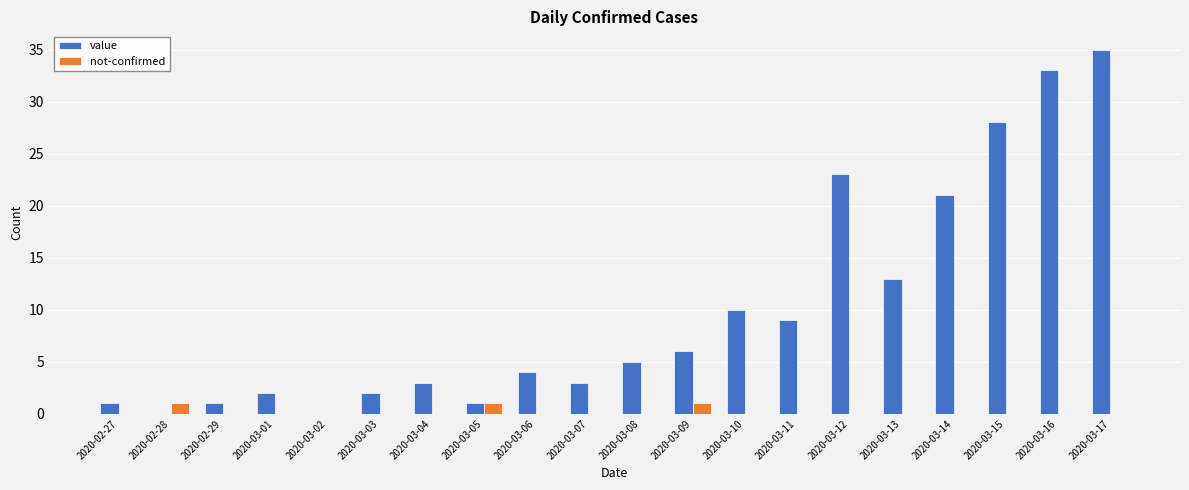

Reading left to right, list all the values displayed in this chart.

value: 1	0	1	2	0	2	3	1	4	3	5	6	10	9	23	13	21	28	33	35
not-confirmed: 0	1	0	0	0	0	0	1	0	0	0	1	0	0	0	0	0	0	0	0